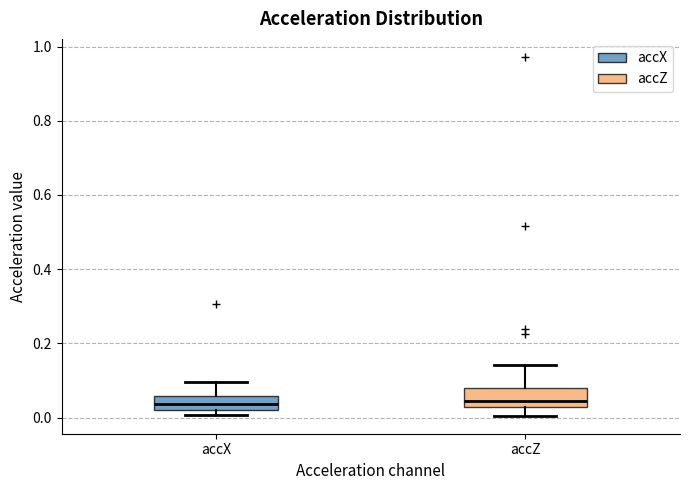

Reading left to right, read every box against the y-axis: the position of its median line, the range the box covers, and the ends of its whiskers. The values are not printed on the chart, so give them approximately, as read against the axis.

accX: median 0.04, box 0.02 to 0.06, whiskers 0.00 to 0.10
accZ: median 0.04, box 0.02 to 0.08, whiskers 0.00 to 0.14